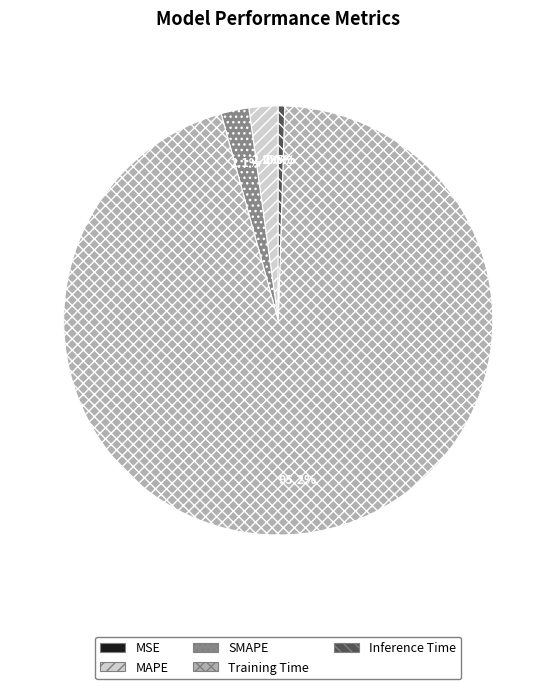

Is there any slice that represents more than half of the pie?

Yes